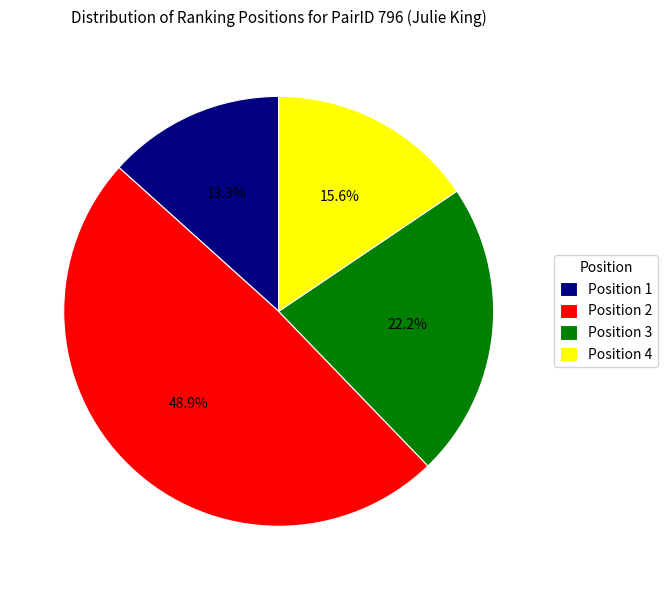

What is the smallest slice in the pie chart?

Position 1